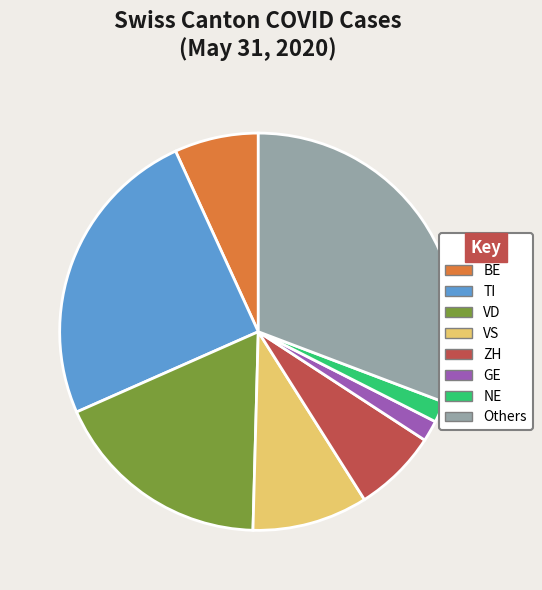

The ZH slice represents 1% of the pie. True or false?

False